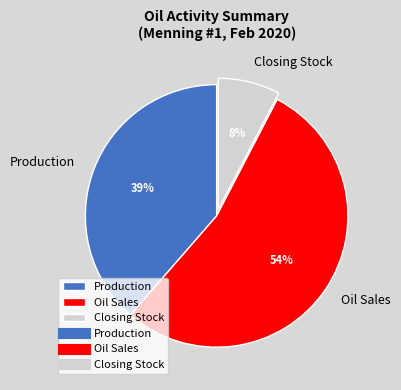

Which category has the biggest portion of the pie?

Oil Sales